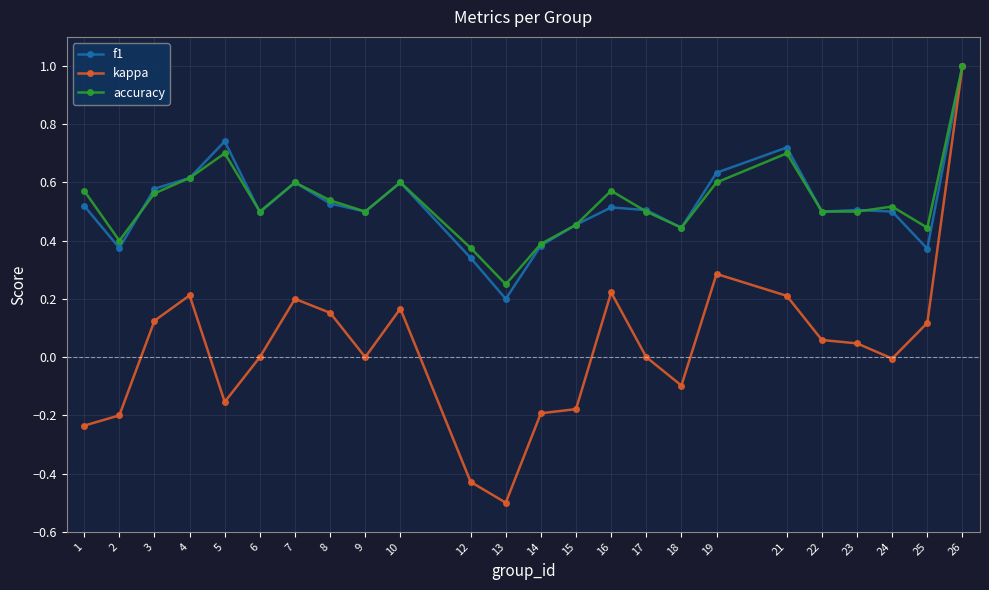

True or false: accuracy has a value of 1.0 at 7.

False